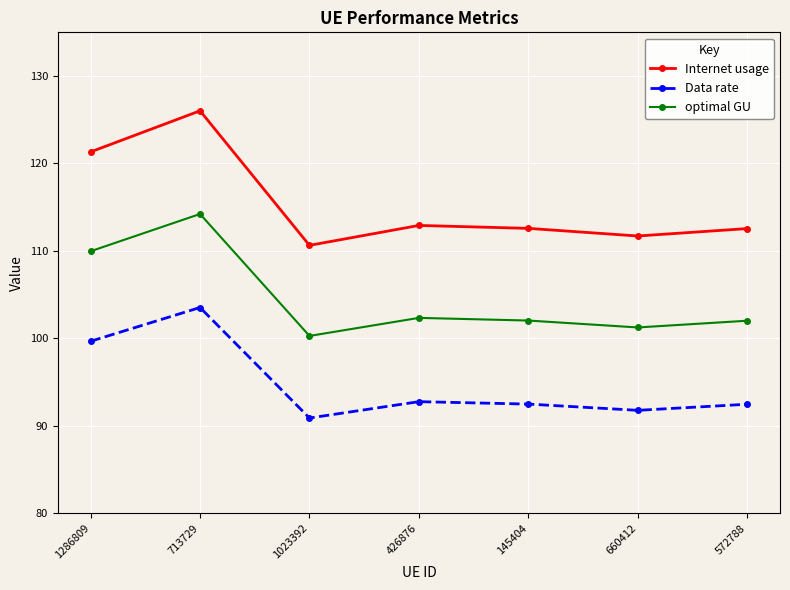

How many interior local peaks does the Internet usage series have?

2